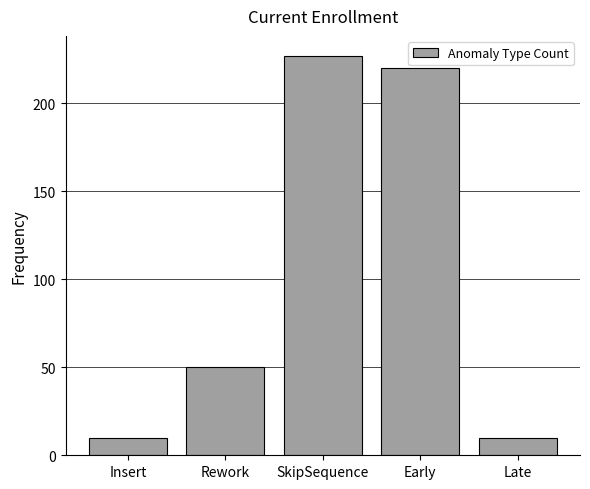

Reading left to right, what are all the values shown in this chart?

Insert=10	Rework=50	SkipSequence=227	Early=220	Late=10